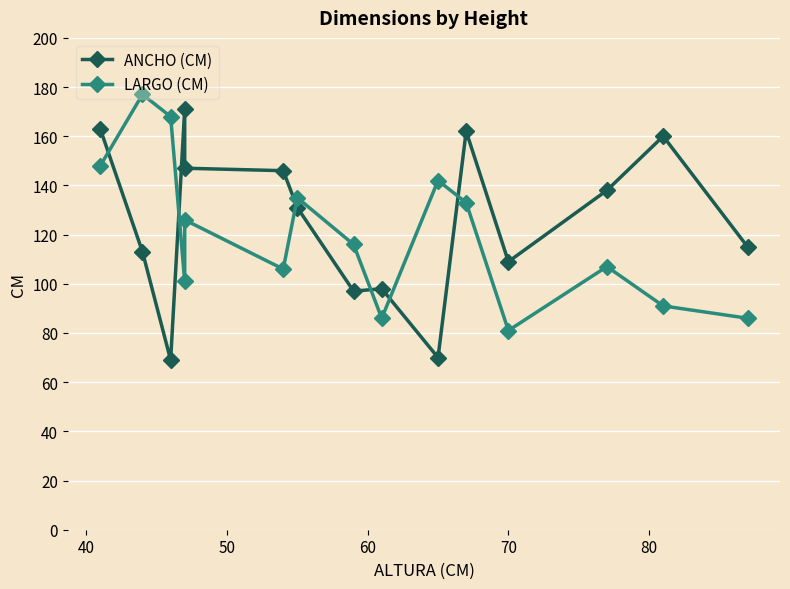

How many lines are shown in the chart?

2